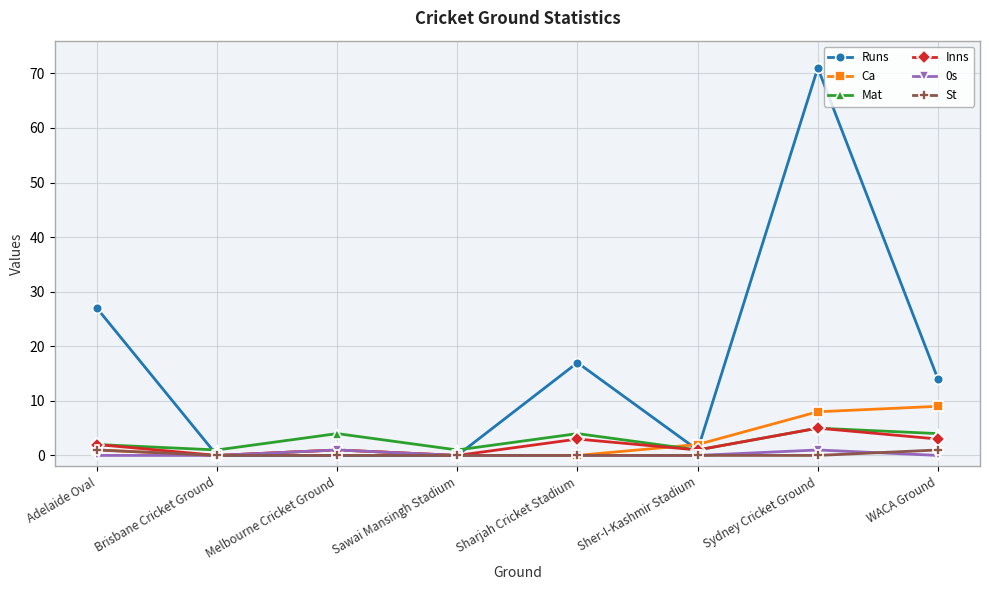

At which category is the sum across all series the highest?

Sydney Cricket Ground